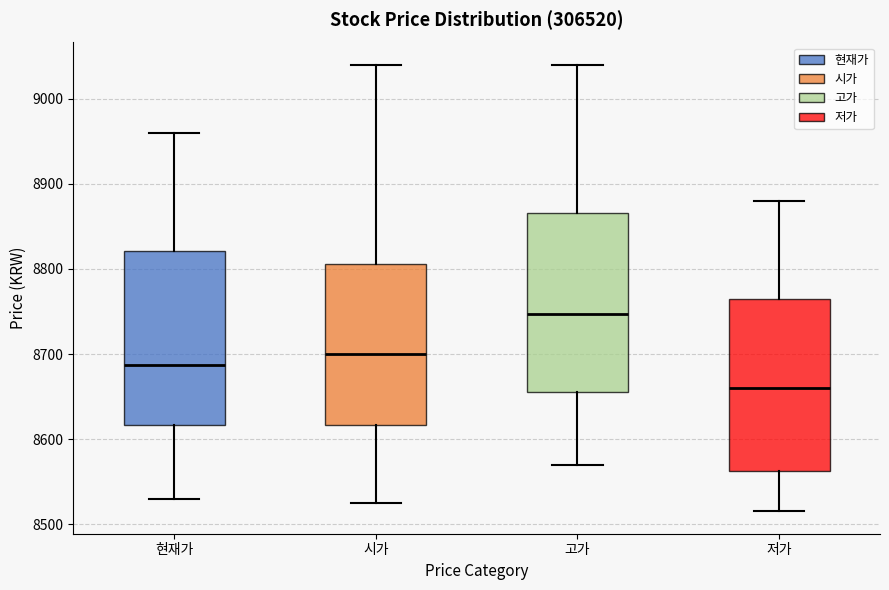

Reading left to right, read every box against the y-axis: the position of its median line, the range the box covers, and the ends of its whiskers. The values are not printed on the chart, so give them approximately, as read against the axis.

현재가: median 8690, box 8620 to 8820, whiskers 8530 to 8960
시가: median 8700, box 8620 to 8810, whiskers 8530 to 9040
고가: median 8750, box 8660 to 8870, whiskers 8570 to 9040
저가: median 8660, box 8560 to 8770, whiskers 8520 to 8880